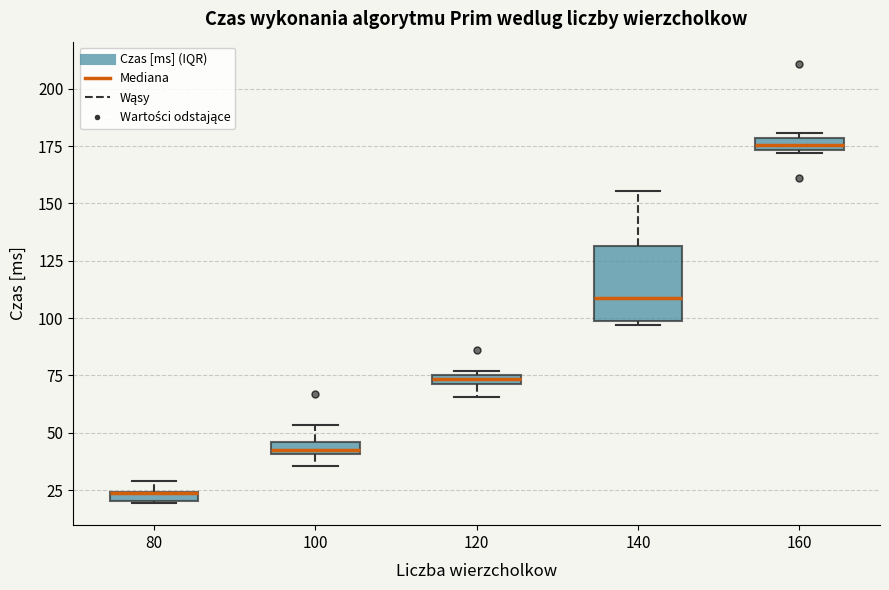

Where is the upper edge of the box at x = 80 on the y-axis? The values are not printed on the chart, so give them approximately, as read against the axis.

25